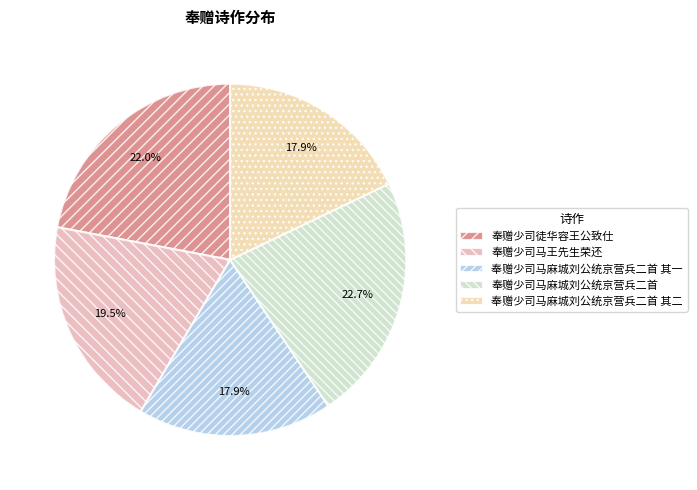

Between 奉赠少司马麻城刘公统京营兵二首 其二 and 奉赠少司马王先生荣还, which is larger?

奉赠少司马王先生荣还